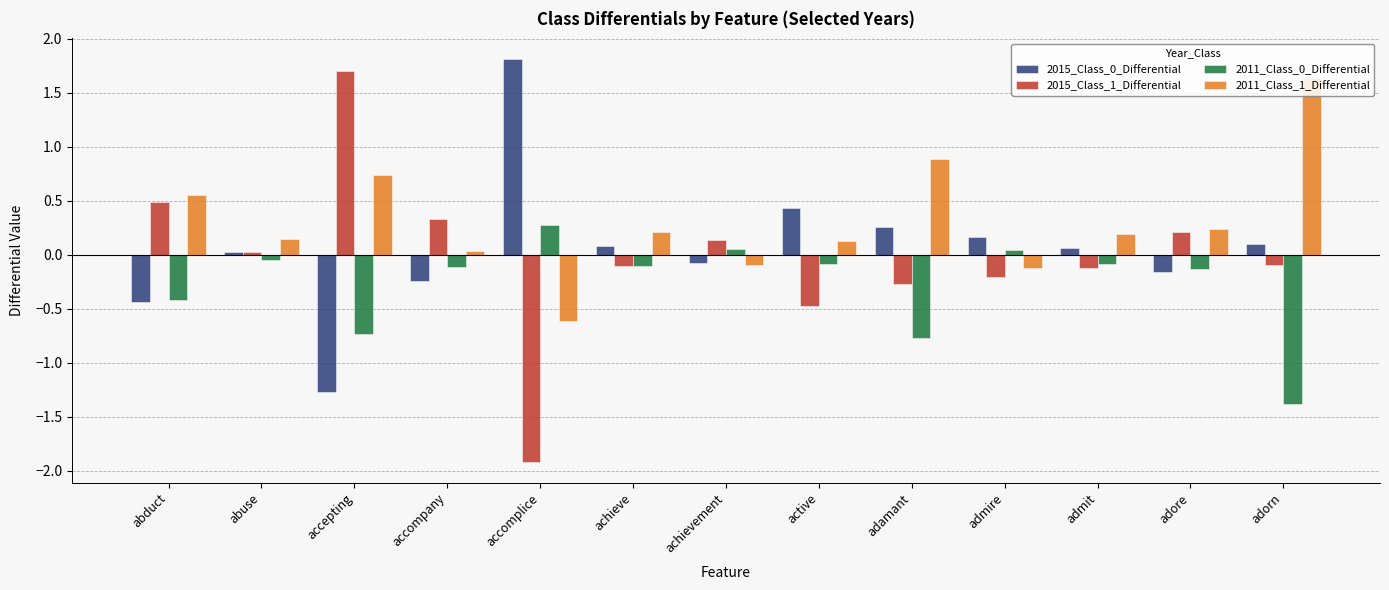

The 2015_Class_1_Differential series shows -1.9 at accomplice. True or false?

True